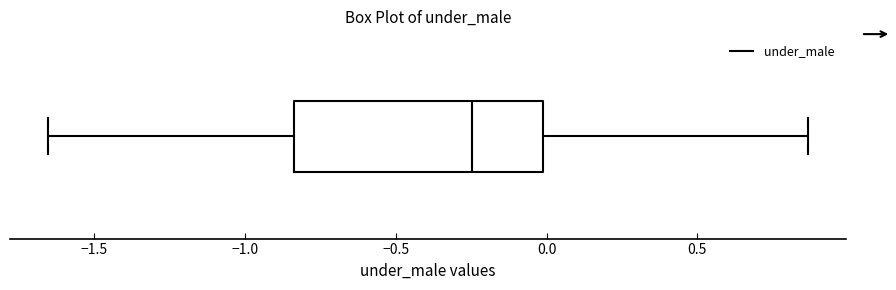

Read this box plot against the x-axis: the position of the median line, the range covered by the box, and the ends of both whiskers. The values are not printed on the chart, so give them approximately, as read against the axis.

median -0.25, box -0.85 to 0.00, whiskers -1.65 to 0.85